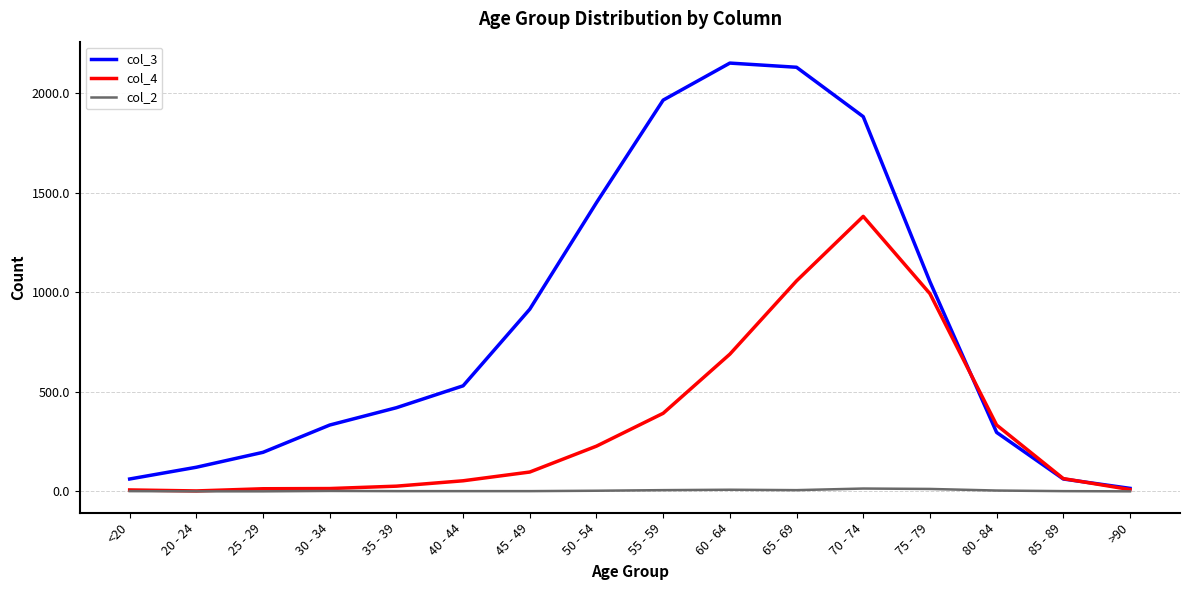

At which category does col_3 reach its first local peak?

60 - 64